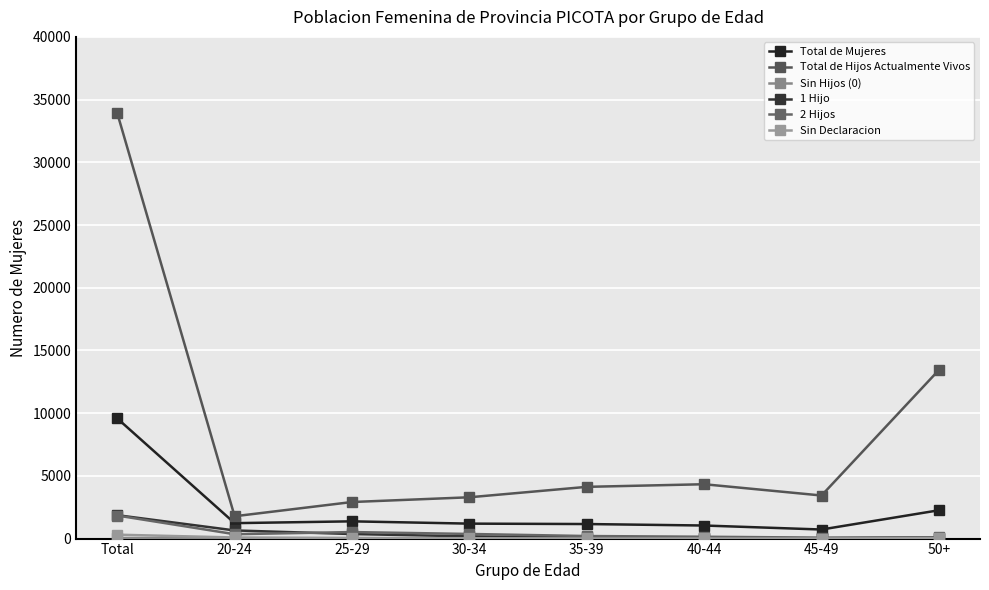

How many lines are shown in the chart?

6